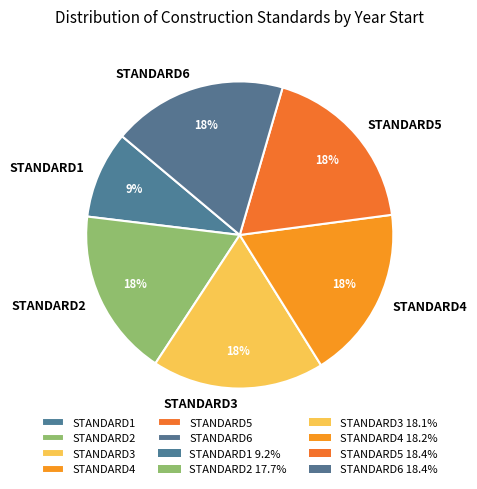

How many slices are in this pie chart?

6